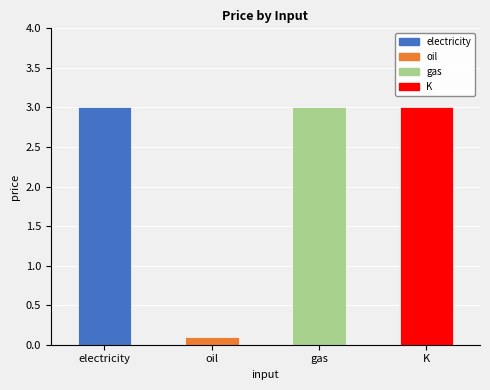

How many bars are there in total?

4